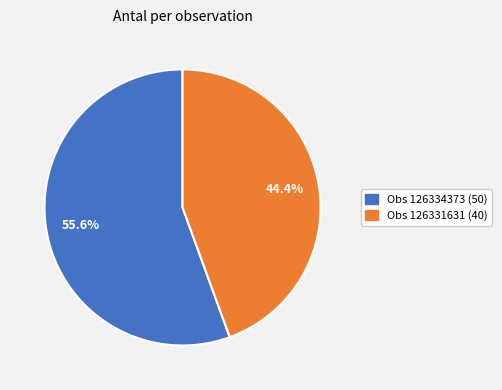

What is the majority slice?

Obs 126334373 (50)